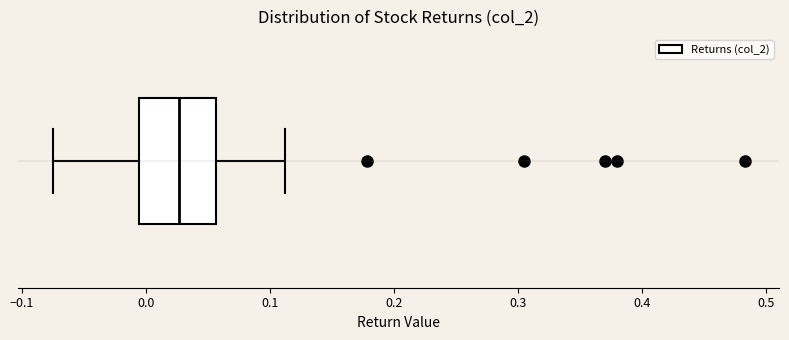

Where is the right edge of the box on the x-axis? The values are not printed on the chart, so give them approximately, as read against the axis.

0.06